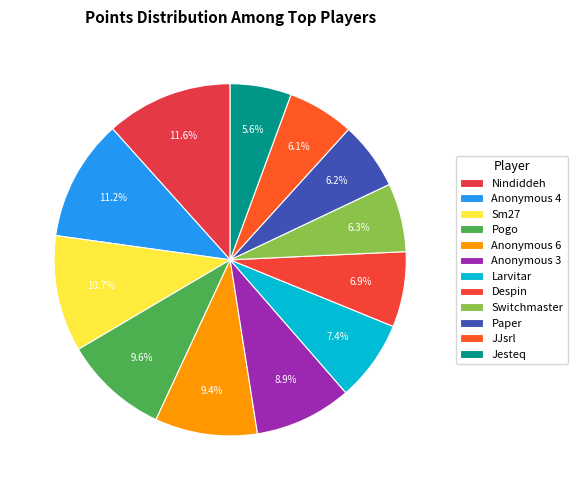

Combined, do Paper and Despin account for over 50%?

No